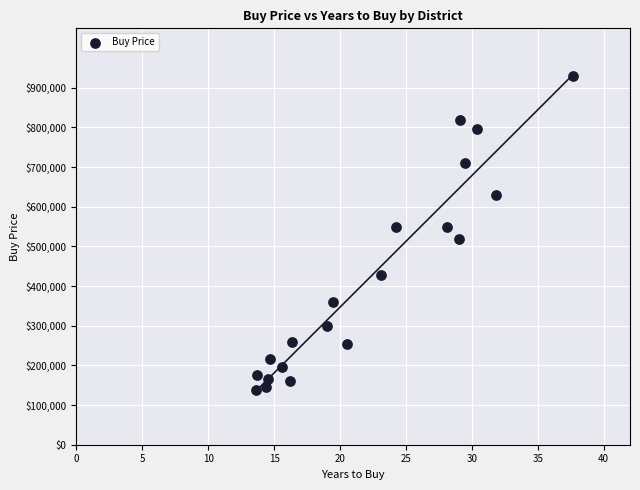

What is the range of Y values (max minus min)?

792750.0